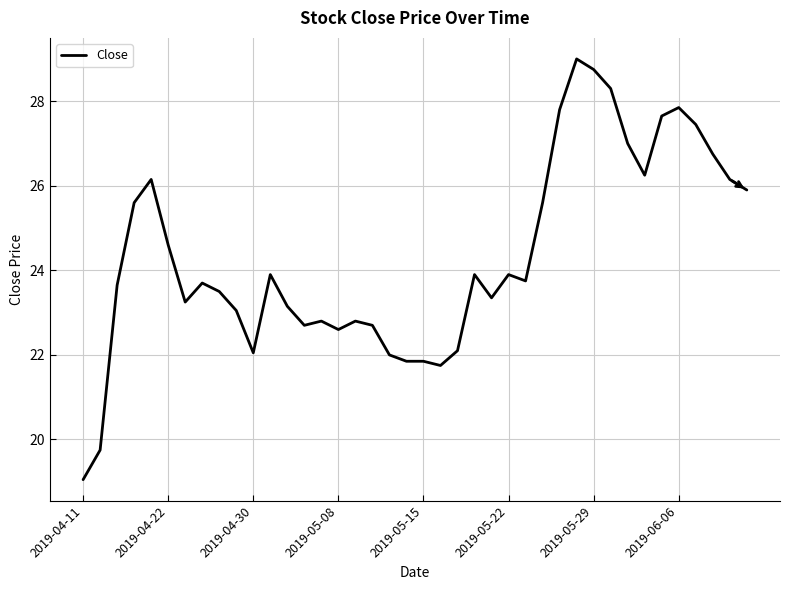

What is the maximum value shown in the chart?

29.0